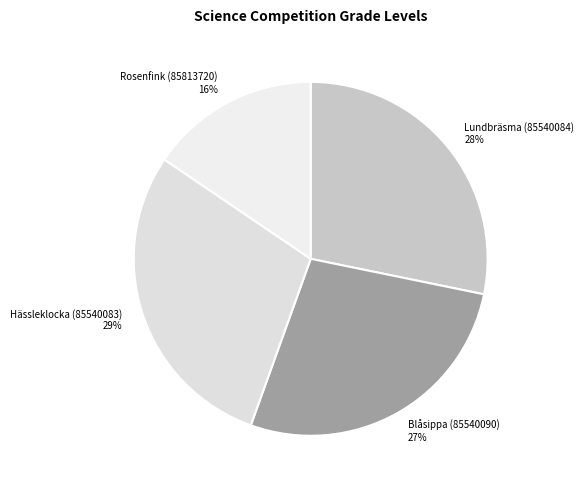

To the nearest percent, what is the average slice percentage?

25%